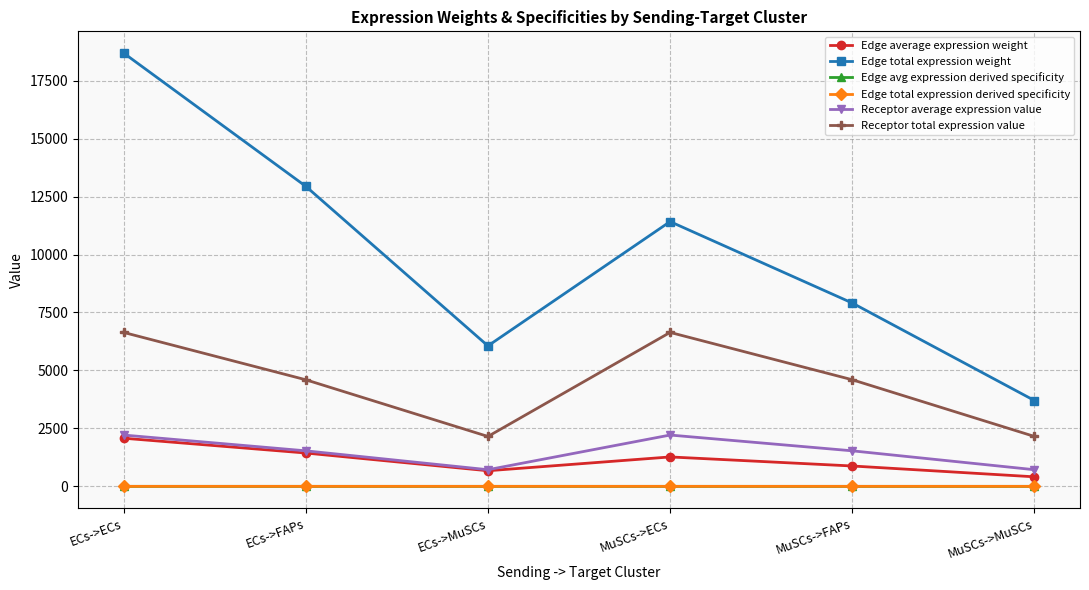

Which series has the largest total across all categories?

Edge total expression weight